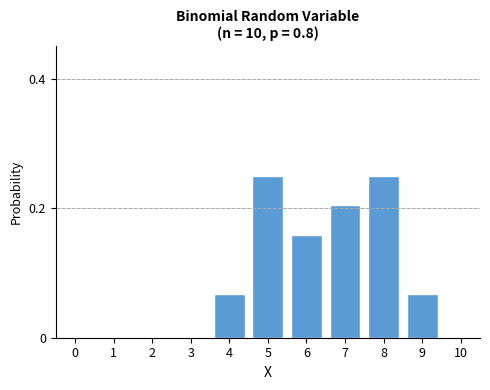

What is the sum of all values?

1.0